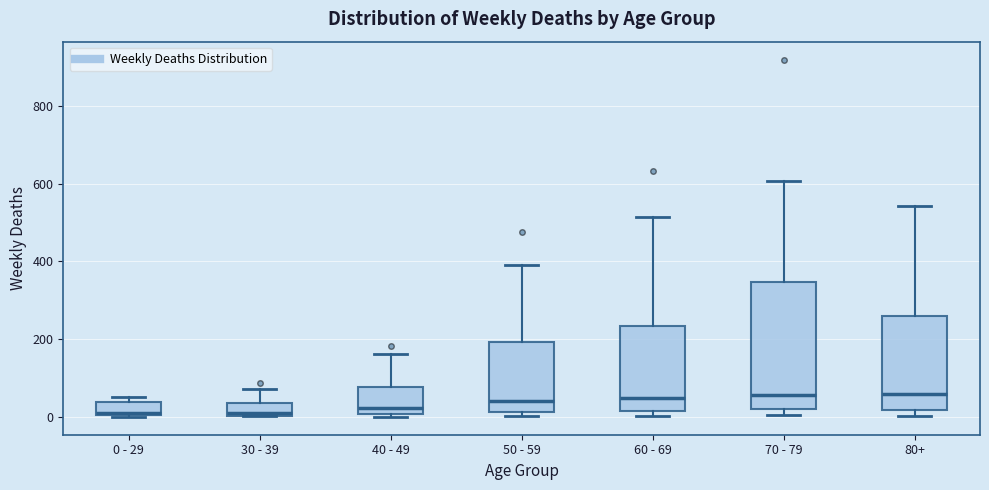

Reading left to right, transcribe this box plot: for each box, give where its median line is, the range the box spans, and where its two whiskers end, as read against the y-axis. The values are not printed on the chart, so give them approximately, as read against the axis.

0 - 29: median 20, box 0 to 40, whiskers 0 to 60
30 - 39: median 20, box 0 to 40, whiskers 0 to 80
40 - 49: median 20, box 0 to 80, whiskers 0 (just below the box's lower edge) to 160
50 - 59: median 40, box 20 to 200, whiskers 0 to 400
60 - 69: median 40, box 20 to 240, whiskers 0 to 520
70 - 79: median 60, box 20 to 340, whiskers 0 to 600
80+: median 60, box 20 to 260, whiskers 0 to 540